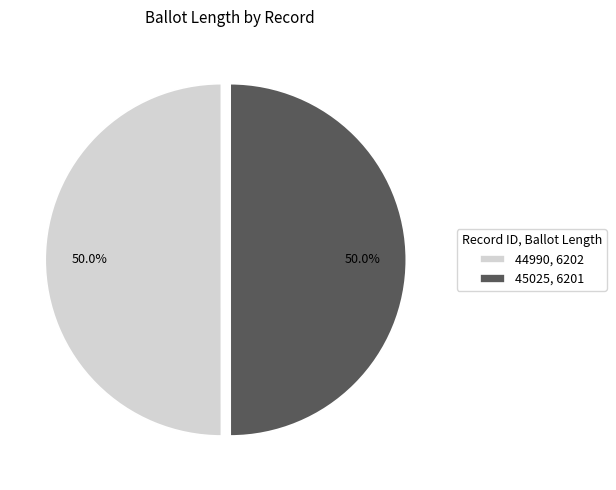

Combined, do 45025, 6201 and 44990, 6202 account for over 50%?

Yes